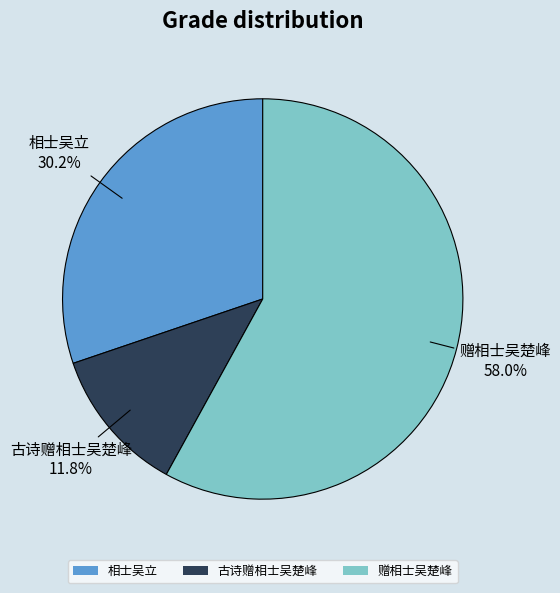

Between 古诗赠相士吴楚峰 and 相士吴立, which is larger?

相士吴立